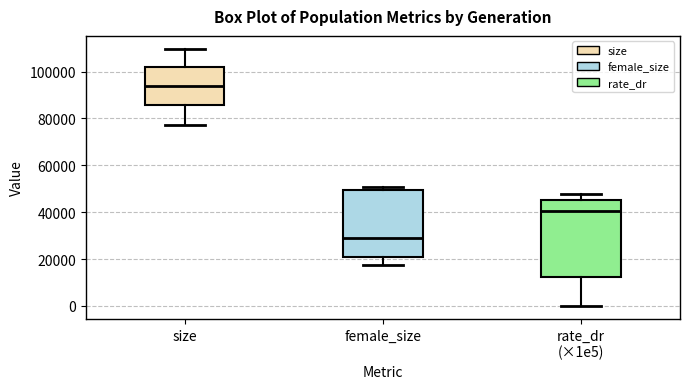

Where does the upper whisker of the box for rate_dr (×1e5) end on the y-axis? The values are not printed on the chart, so give them approximately, as read against the axis.

48000